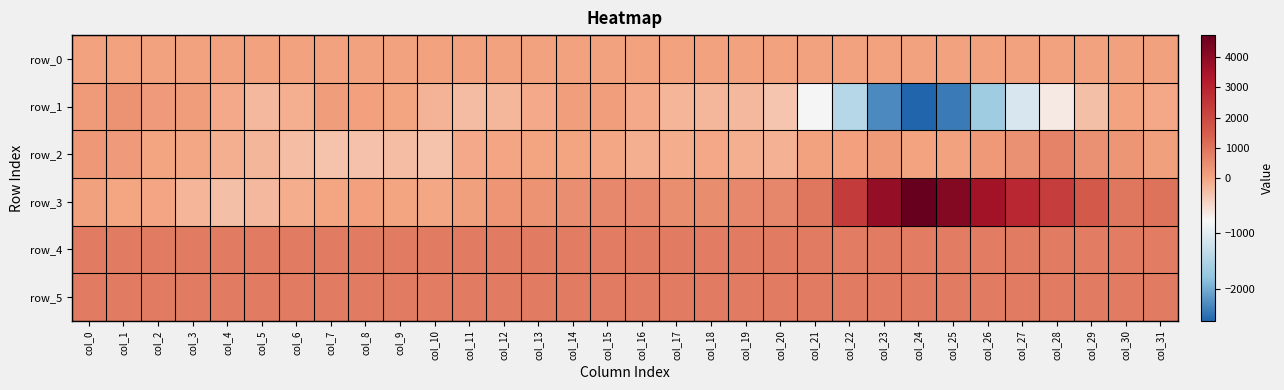

How many values in the row_5 series are below 862?

14